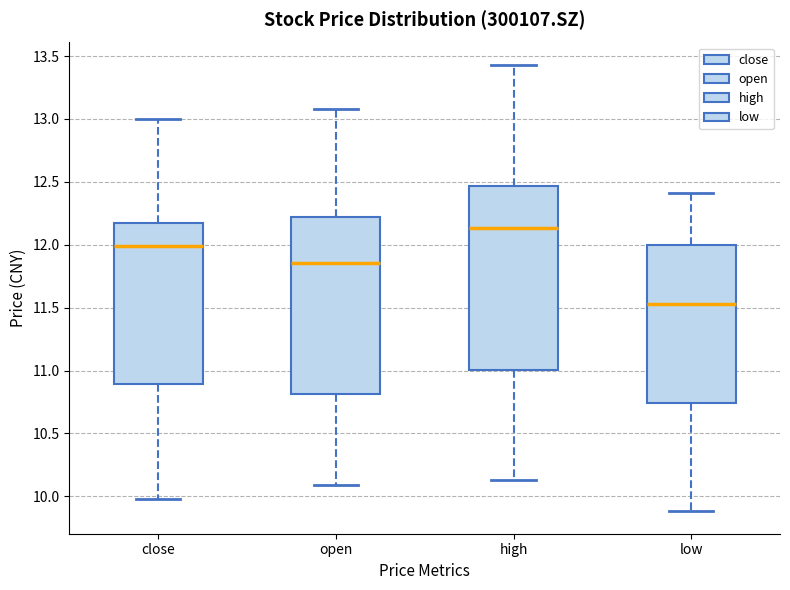

Reading left to right, read every box against the y-axis: the position of its median line, the range the box covers, and the ends of its whiskers. The values are not printed on the chart, so give them approximately, as read against the axis.

close: median 12.00, box 10.90 to 12.15, whiskers 10.00 to 13.00
open: median 11.85, box 10.80 to 12.20, whiskers 10.10 to 13.10
high: median 12.15, box 11.00 to 12.45, whiskers 10.15 to 13.45
low: median 11.55, box 10.75 to 12.00, whiskers 9.90 to 12.40